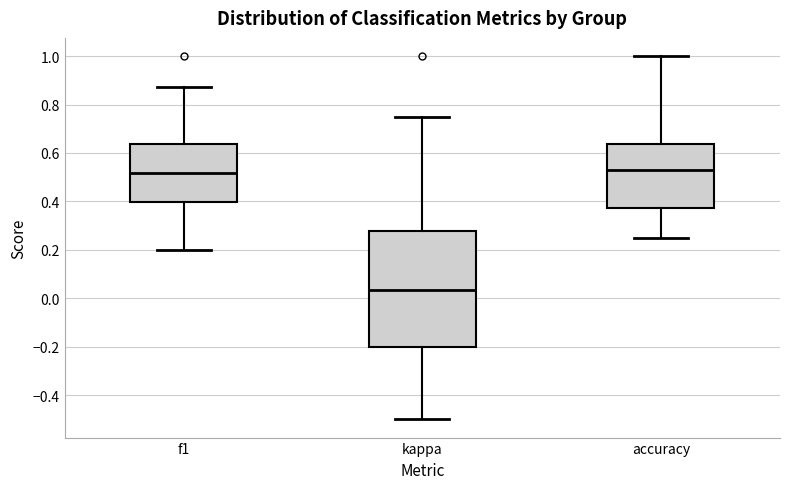

Reading left to right, transcribe this box plot: for each box, give where its median line is, the range the box spans, and where its two whiskers end, as read against the y-axis. The values are not printed on the chart, so give them approximately, as read against the axis.

f1: median 0.52, box 0.40 to 0.64, whiskers 0.20 to 0.88
kappa: median 0.04, box -0.20 to 0.28, whiskers -0.50 to 0.76
accuracy: median 0.52, box 0.38 to 0.64, whiskers 0.26 to 1.00